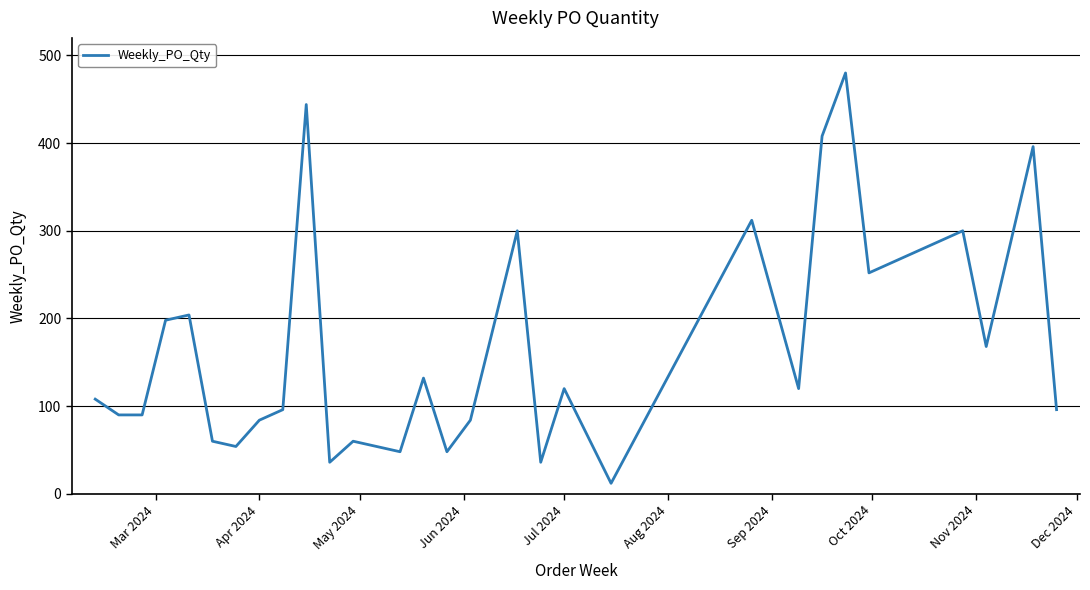

What is the difference between the maximum and minimum values?

468